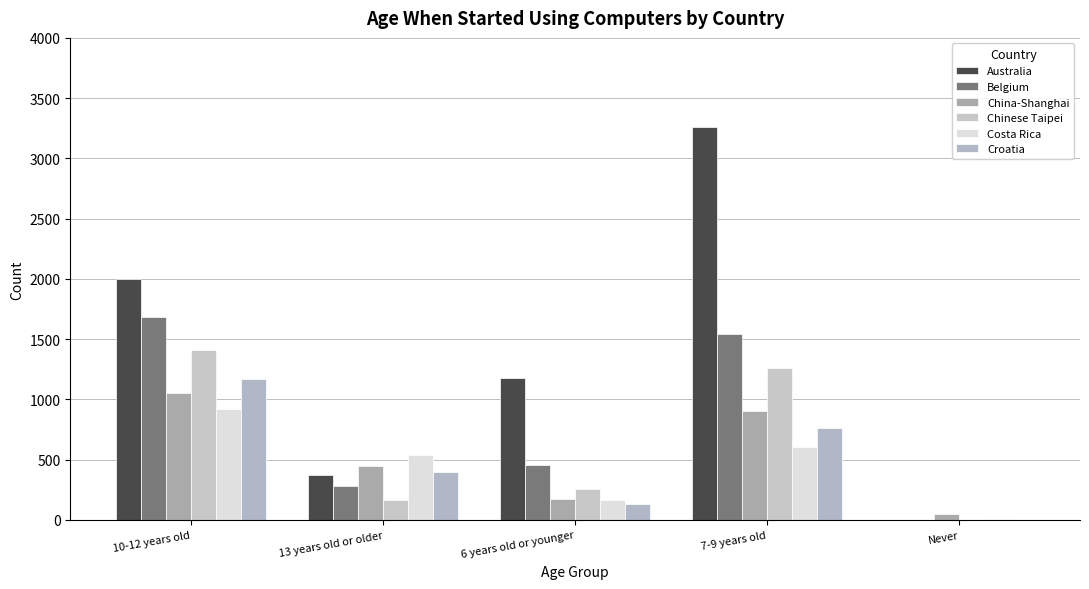

Between 10-12 years old and Never, which series saw the biggest shift?

Australia